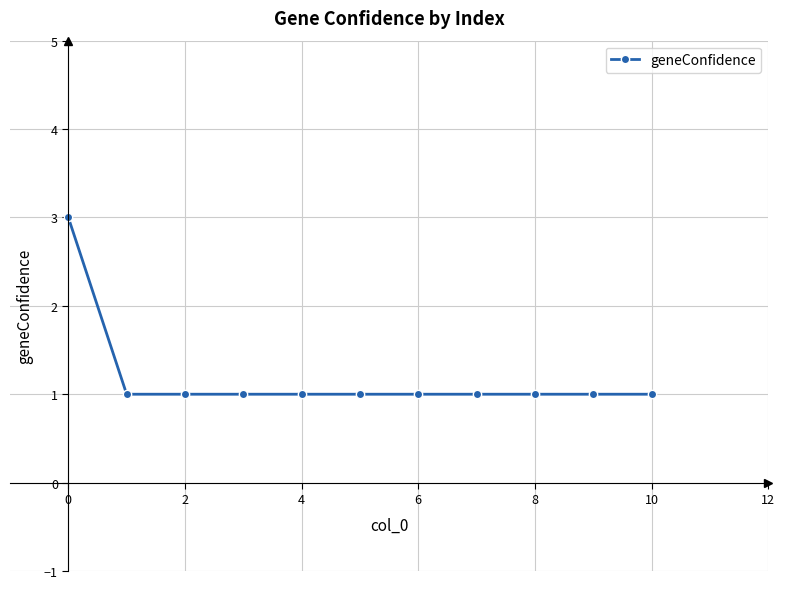

What is the greatest value displayed?

3